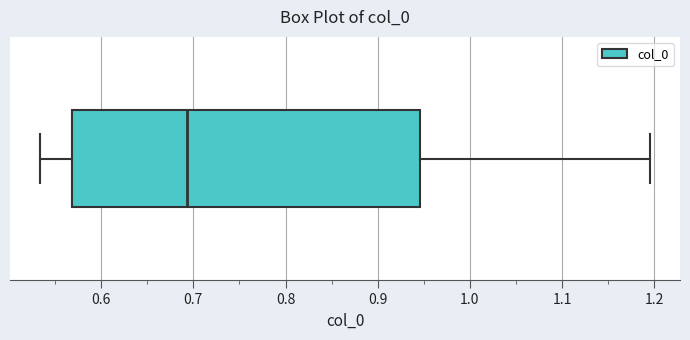

Transcribe this box plot: give where the median line is, the range the box spans, and where the two whiskers end, as read against the x-axis. The values are not printed on the chart, so give them approximately, as read against the axis.

median 0.69, box 0.57 to 0.95, whiskers 0.53 to 1.19